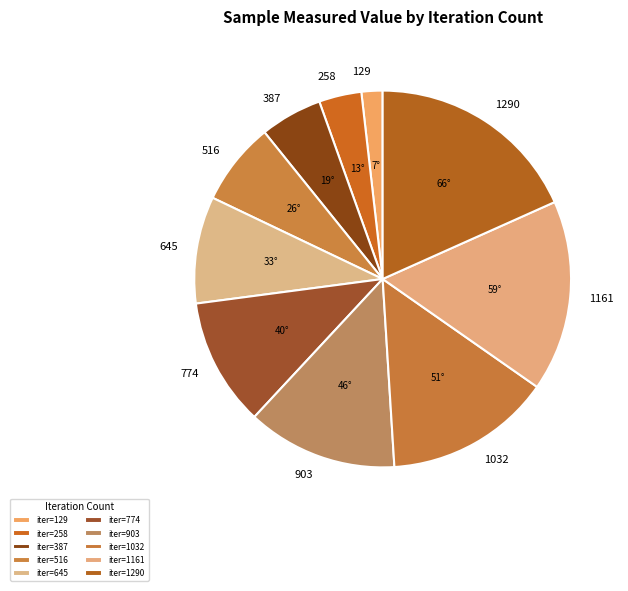

Is there a majority slice in this chart?

No